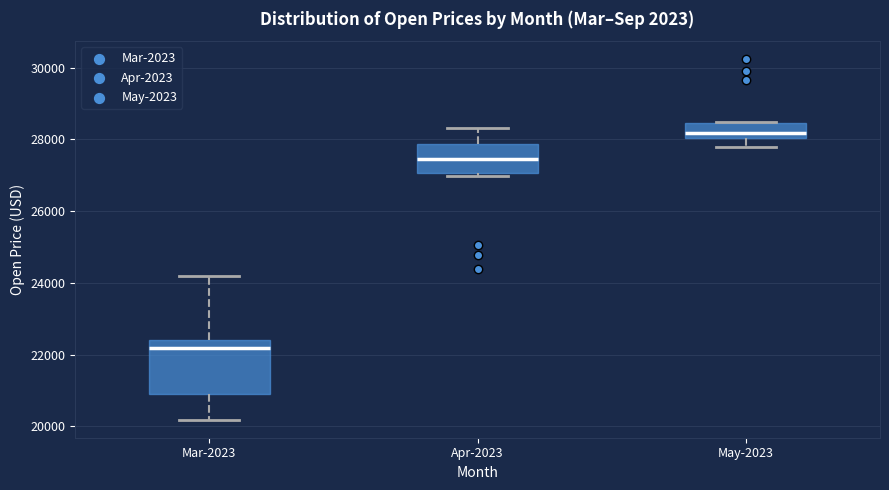

Comparing the boxes themselves (not the whiskers), which one is the tallest?

Mar-2023